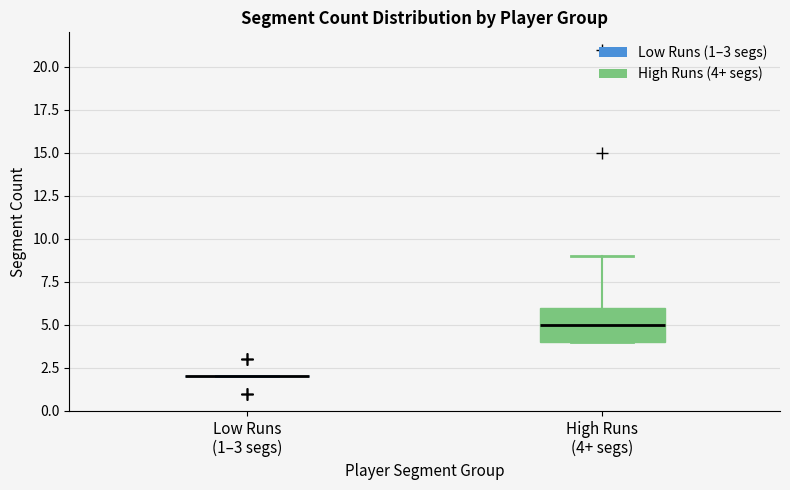

Reading left to right, read every box against the y-axis: the position of its median line, the range the box covers, and the ends of its whiskers. The values are not printed on the chart, so give them approximately, as read against the axis.

Low Runs (1–3 segs): box collapsed to a line at 2, whiskers 2 to 2
High Runs (4+ segs): median 5, box 4 to 6, whiskers 4 to 9